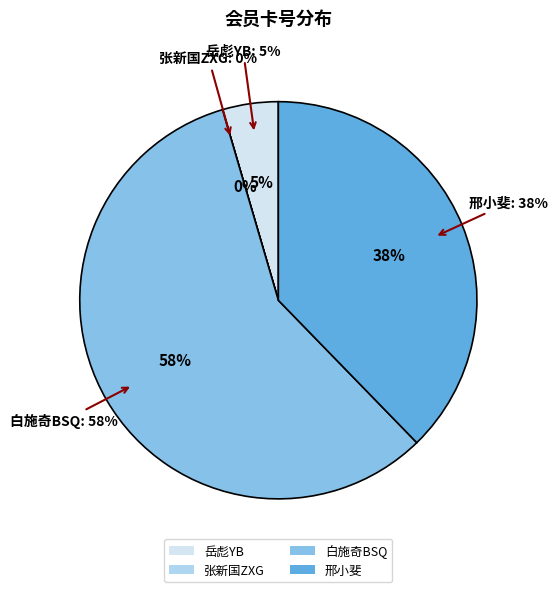

To the nearest percent, what portion does 岳彪YB represent?

5%